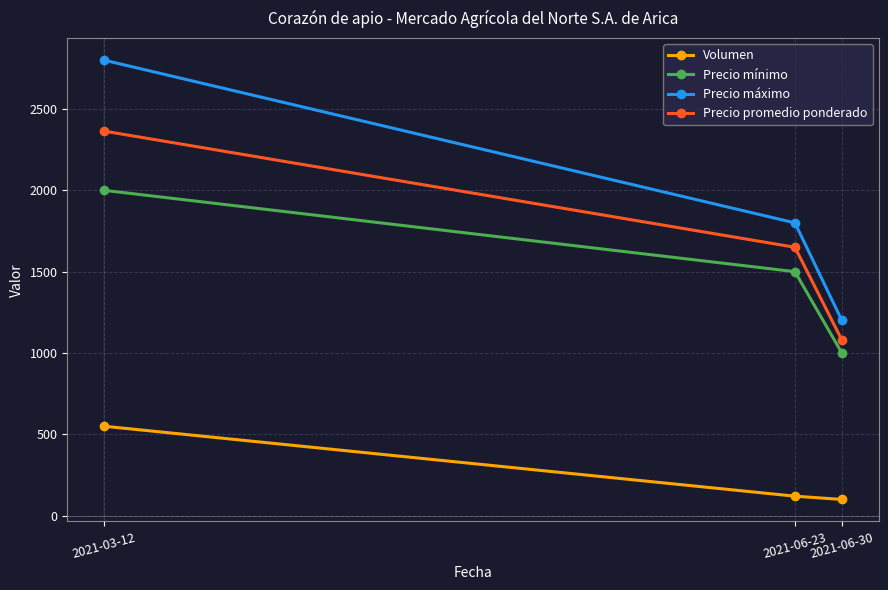

What is the difference between the highest and lowest values at 2021-03-12?

2250